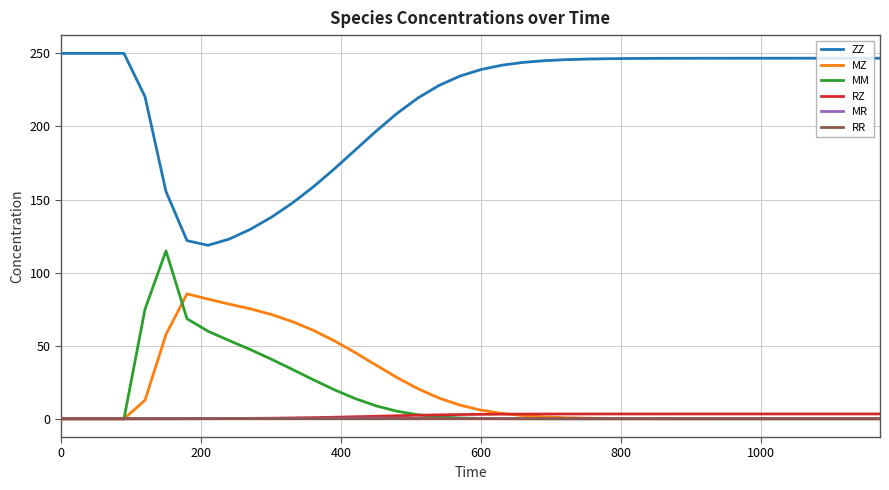

What is the sum of all MR values?

3.4